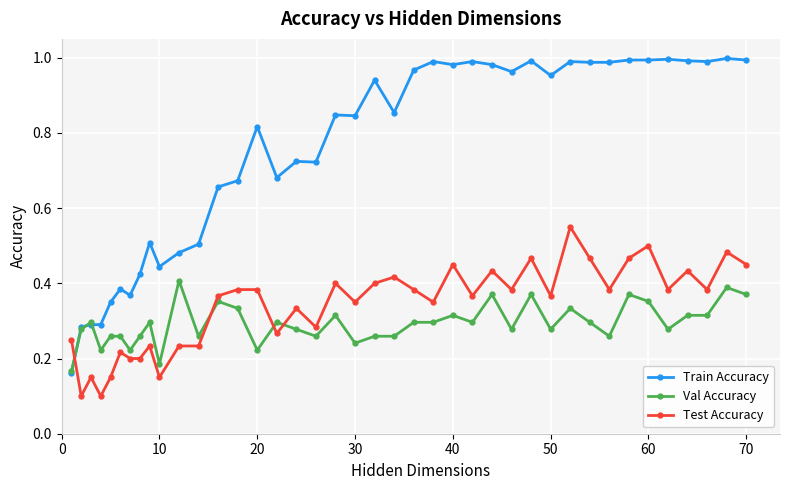

True or false: Train Accuracy and Test Accuracy cross at least once.

True